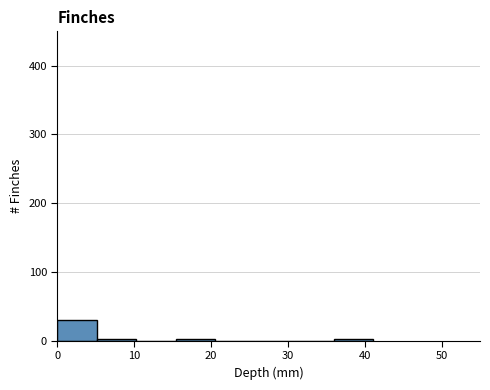

Over which range of the x-axis is the bar tallest?

0 to 5